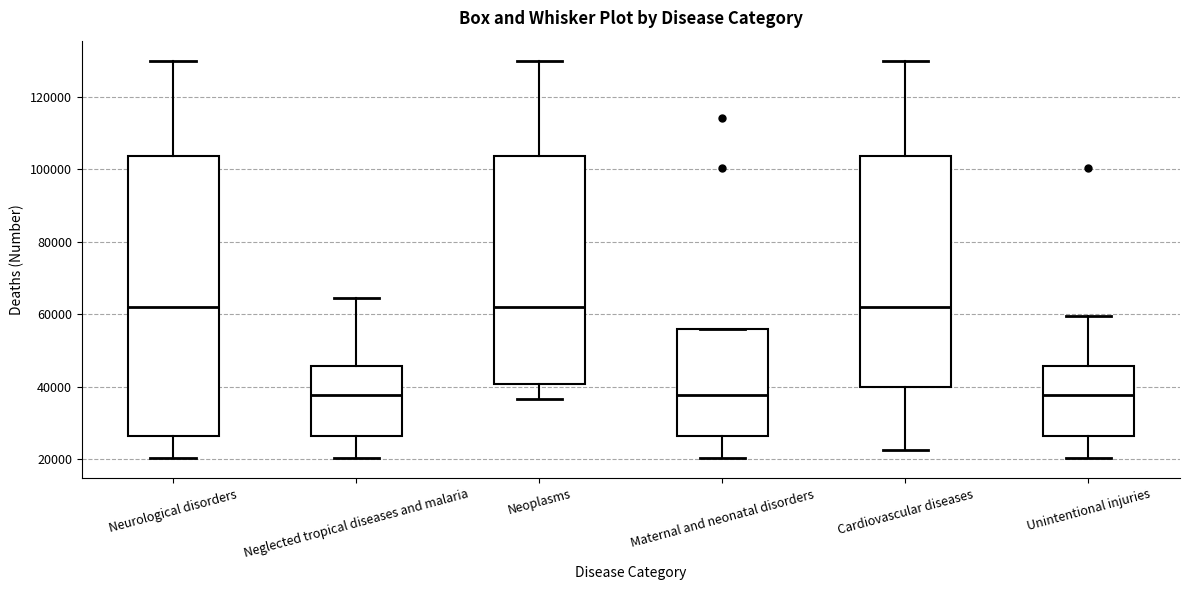

Which box is the tallest, from its lower edge to its upper edge?

Neurological disorders